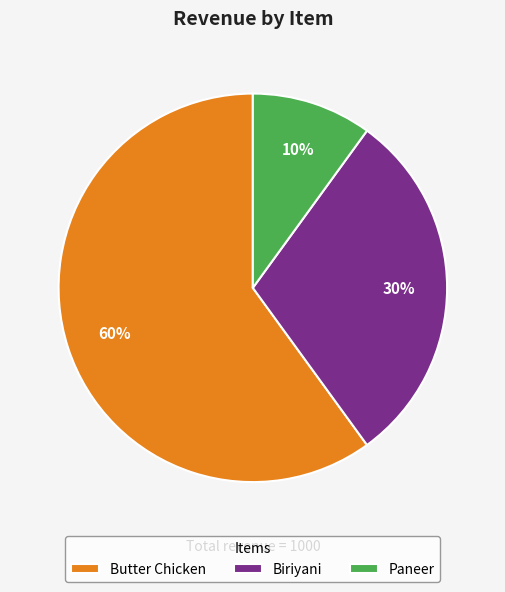

The Paneer slice represents 10% of the pie. True or false?

True